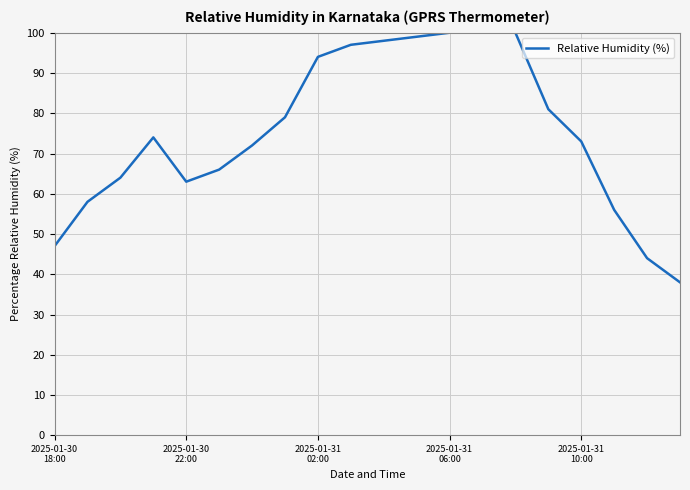

Reading left to right, extract all data points from this chart.

47	58	64	74	63	66	72	79	94	97	98	99	100	100	100	81	73	56	44	38